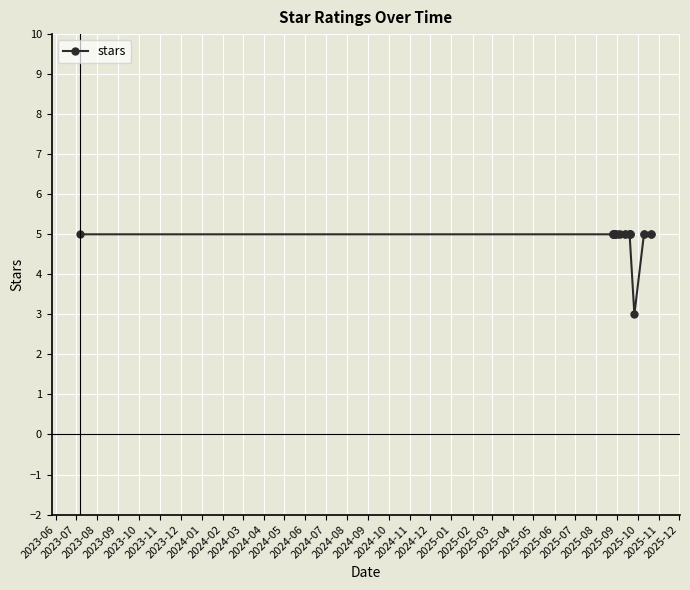

True or false: the data shows 2 at 2024-07.

False